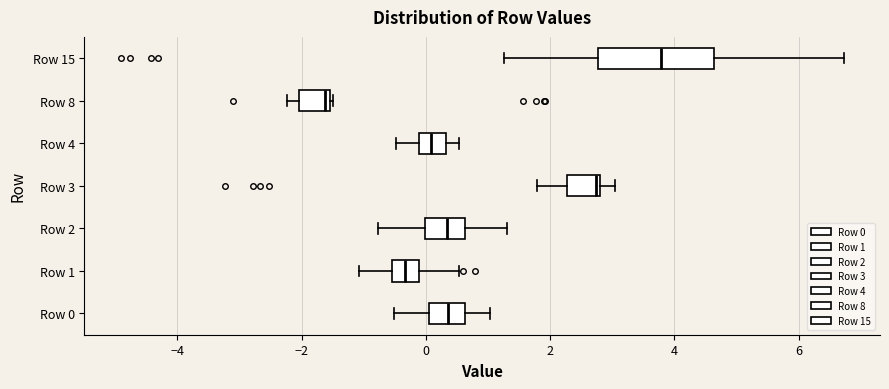

Reading bottom to top, transcribe this box plot: for each box, give where its median line is, the range the box spans, and where its two whiskers end, as read against the x-axis. The values are not printed on the chart, so give them approximately, as read against the axis.

Row 0: median 0.4, box 0.0 to 0.6, whiskers -0.6 to 1.0
Row 1: median -0.4, box -0.6 to -0.2, whiskers -1.0 to 0.6
Row 2: median 0.4, box 0.0 to 0.6, whiskers -0.8 to 1.4
Row 3: median 2.8 (just left of the box's right edge), box 2.2 to 2.8, whiskers 1.8 to 3.0
Row 4: median 0.0, box -0.2 to 0.4, whiskers -0.4 to 0.6
Row 8: median -1.6 (just left of the box's right edge), box -2.0 to -1.6, whiskers -2.2 to -1.6
Row 15: median 3.8, box 2.8 to 4.6, whiskers 1.2 to 6.8